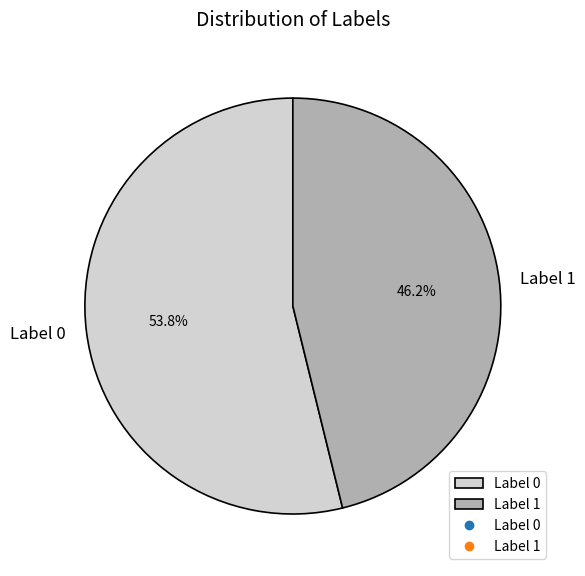

What is the total percentage of Label 1 and Label 0?

100.0%